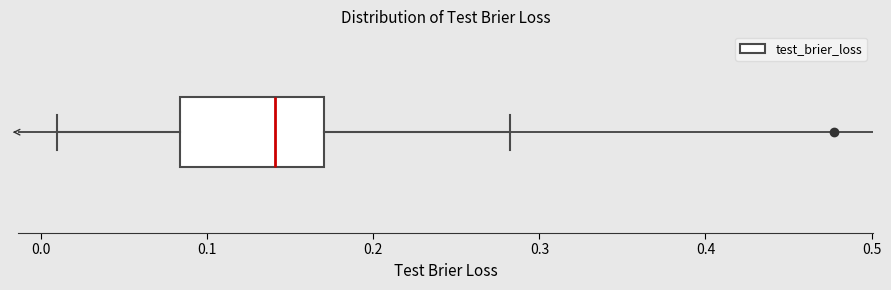

Transcribe this box plot: give where the median line is, the range the box spans, and where the two whiskers end, as read against the x-axis. The values are not printed on the chart, so give them approximately, as read against the axis.

median 0.14, box 0.08 to 0.17, whiskers 0.01 to 0.28